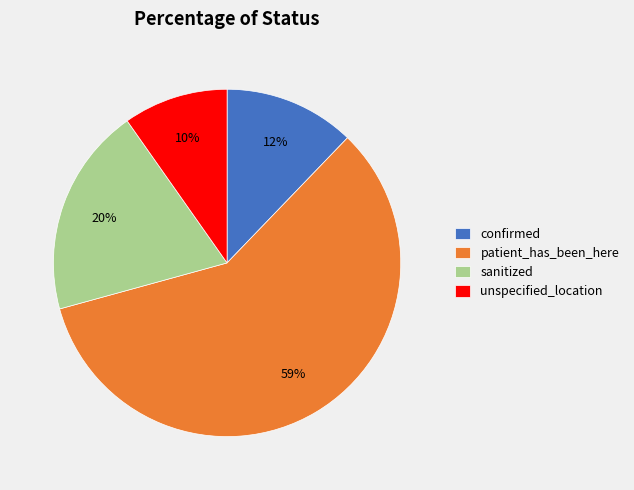

How many slices are in this pie chart?

4